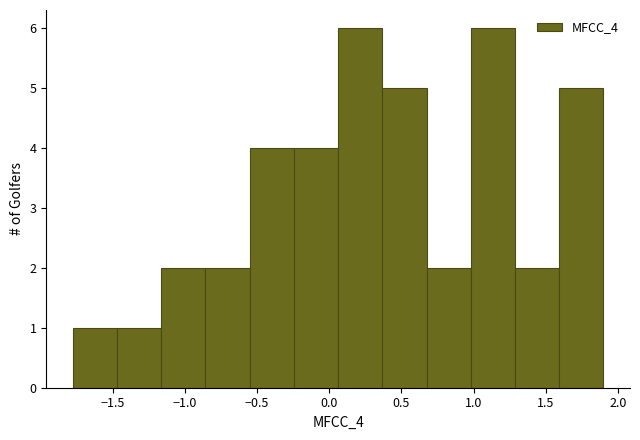

Reading left to right, list every bar in this chart as the range it spans on the x-axis followed by its height. Neither the bar edges nor the heights are printed on the chart, so give them approximately, as read against the axes.

-1.80 to -1.45: 1
-1.45 to -1.15: 1
-1.15 to -0.85: 2
-0.85 to -0.55: 2
-0.55 to -0.25: 4
-0.25 to 0.05: 4
0.05 to 0.35: 6
0.35 to 0.65: 5
0.65 to 1.00: 2
1.00 to 1.30: 6
1.30 to 1.60: 2
1.60 to 1.90: 5